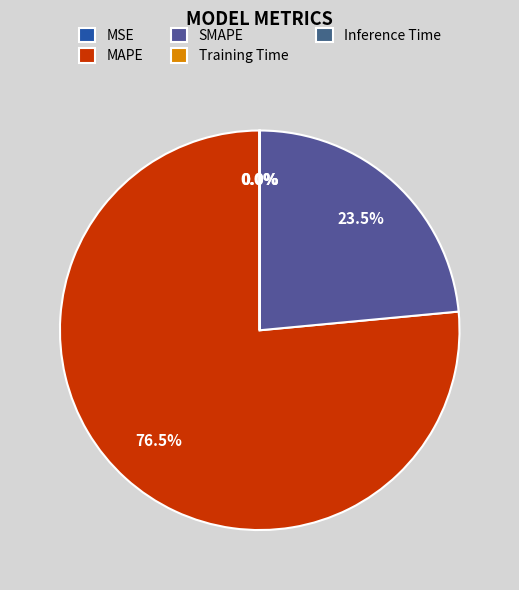

What is the change in value from SMAPE to Training Time?

-138.5